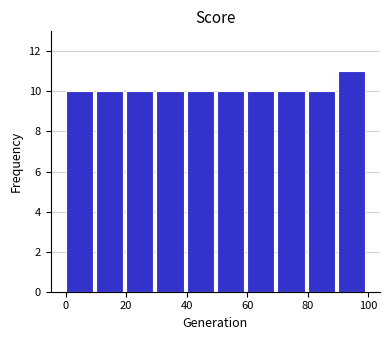

What is the height of the bar covering 0 to 10 on the x-axis? The values are not printed on the chart, so give them approximately, as read against the axis.

10